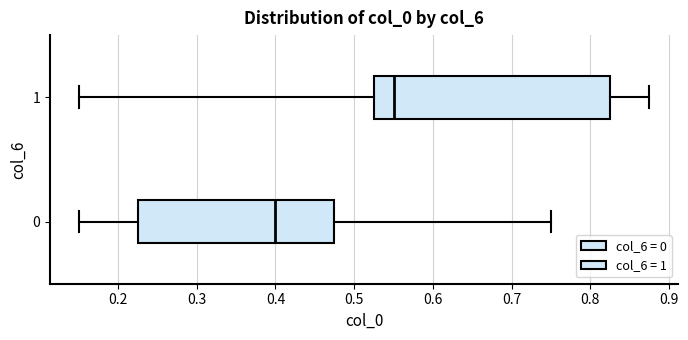

Where does the left whisker of the box at y = 1 end on the x-axis? The values are not printed on the chart, so give them approximately, as read against the axis.

0.15